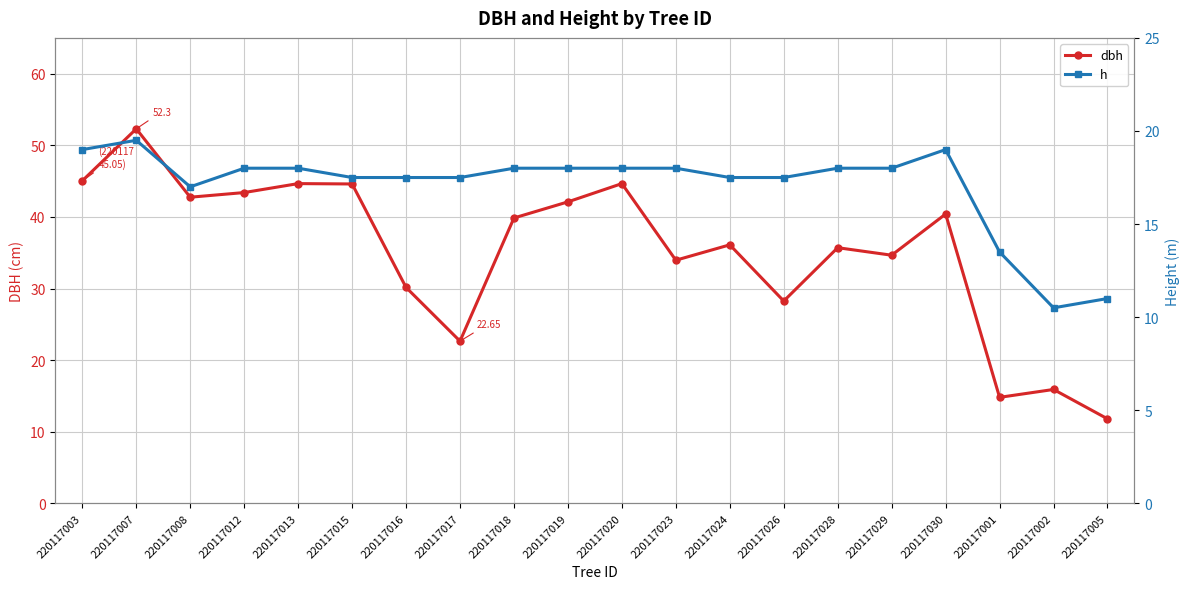

In dbh, how many points are lower than both neighbors (excluding endpoints)?

6